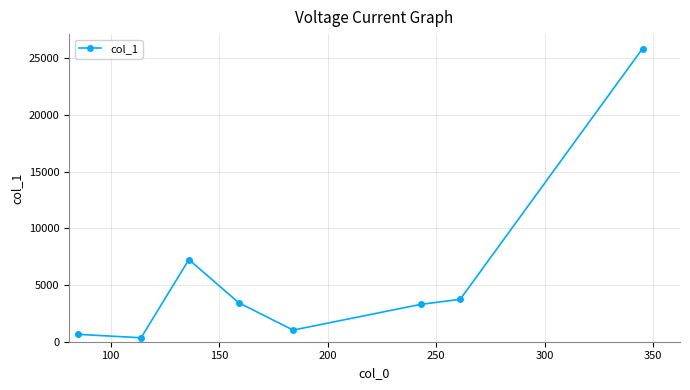

How many interior local valleys (lower than both neighbors) does the data have?

2